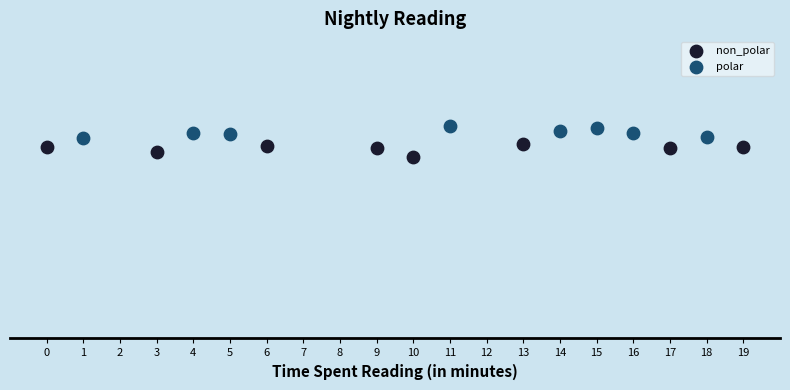

Which series reaches the maximum Y coordinate?

polar